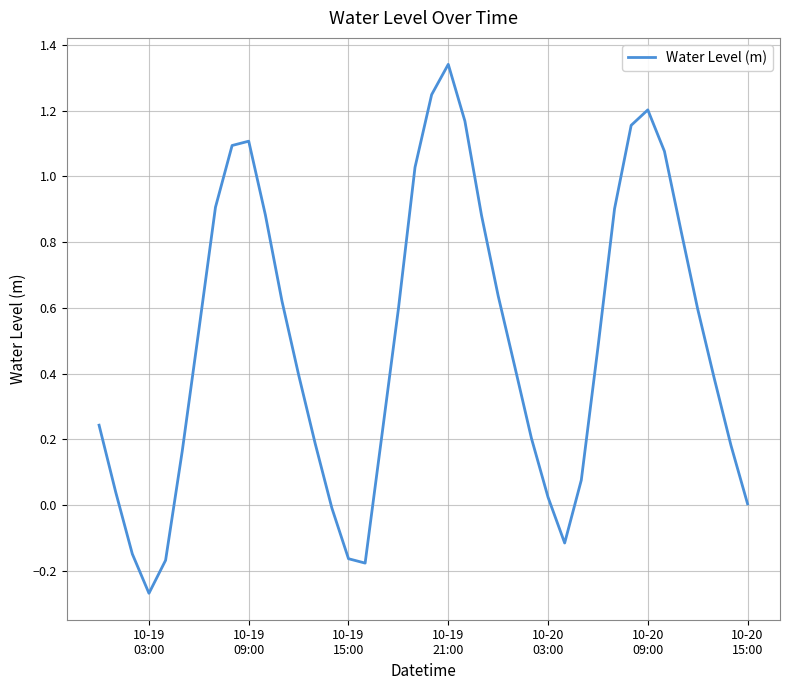

Reading right to left, extract all data points from this chart.

0.0	0.2	0.4	0.6	0.8	1.1	1.2	1.2	0.9	0.5	0.1	-0.1	0.0	0.2	0.4	0.6	0.9	1.2	1.3	1.2	1.0	0.6	0.2	-0.2	-0.2	-0.0	0.2	0.4	0.6	0.9	1.1	1.1	0.9	0.5	0.2	-0.2	-0.3	-0.1	0.0	0.2